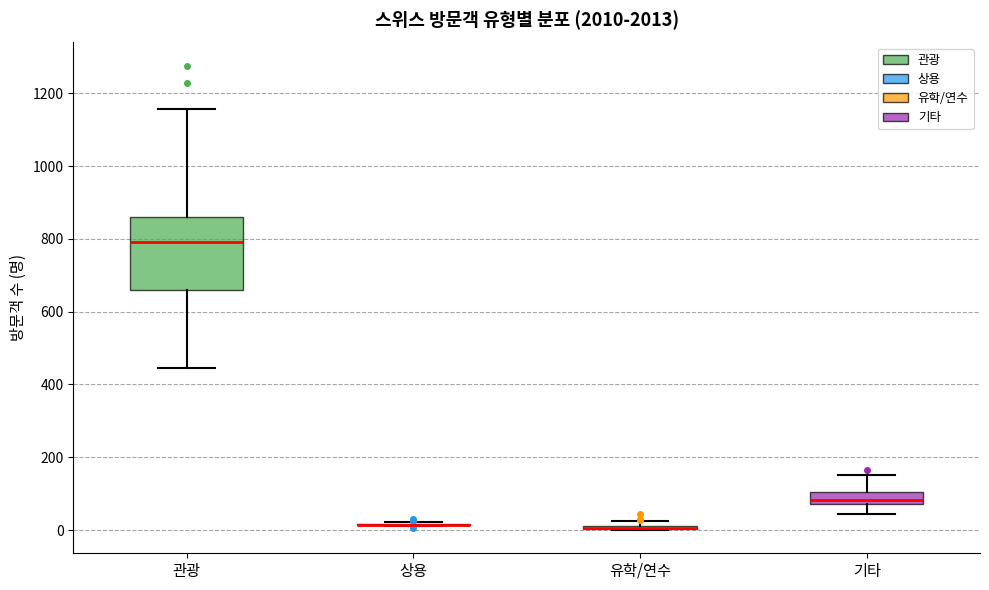

Which box is the tallest, from its lower edge to its upper edge?

관광